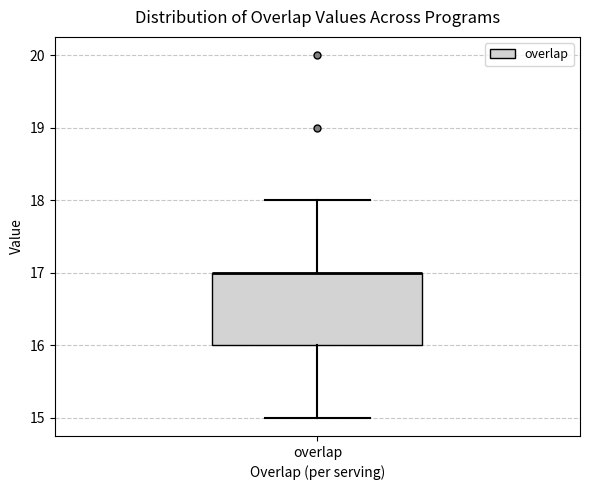

Read this box plot against the y-axis: the position of the median line, the range covered by the box, and the ends of both whiskers. The values are not printed on the chart, so give them approximately, as read against the axis.

median 17 (drawn on the box's upper edge), box 16 to 17, whiskers 15 to 18